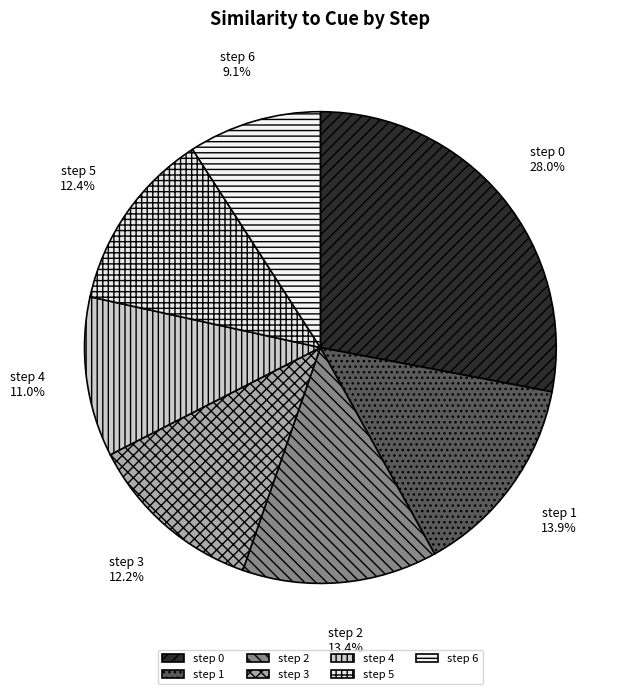

What is the largest slice in the pie chart?

step 0